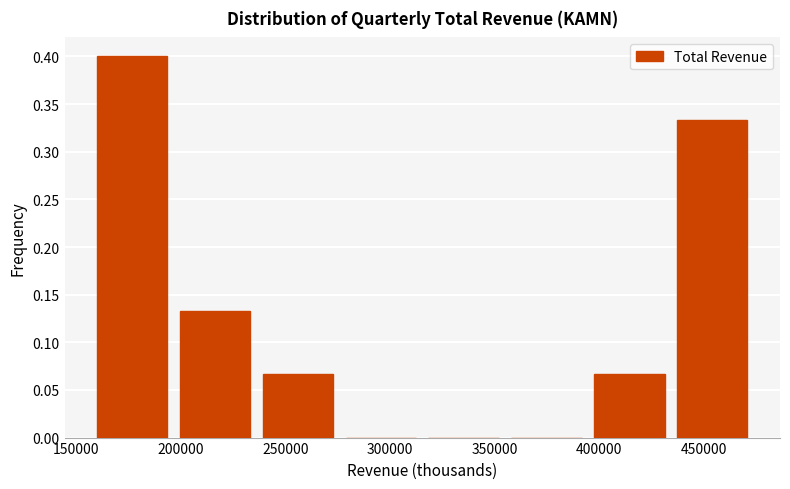

Over which range of the x-axis is the bar tallest?

155000 to 195000